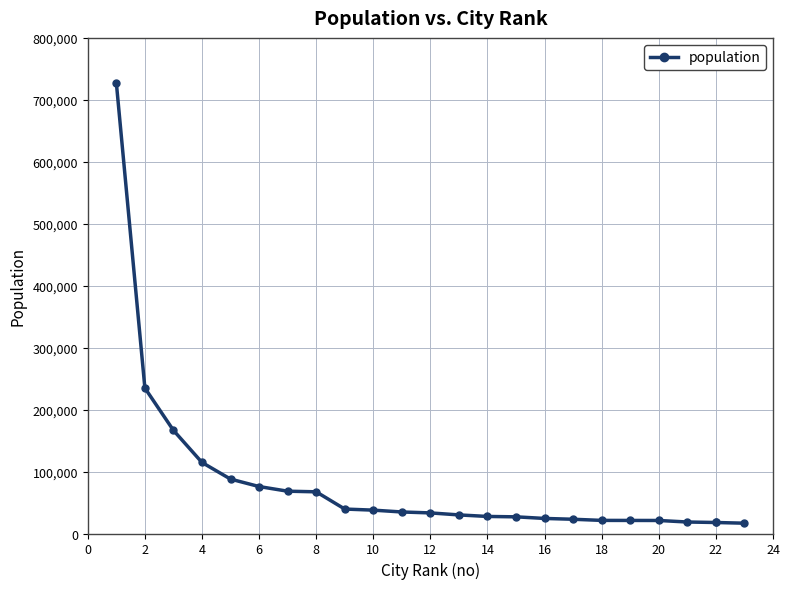

What is the value of the 18th point from the left?

21159